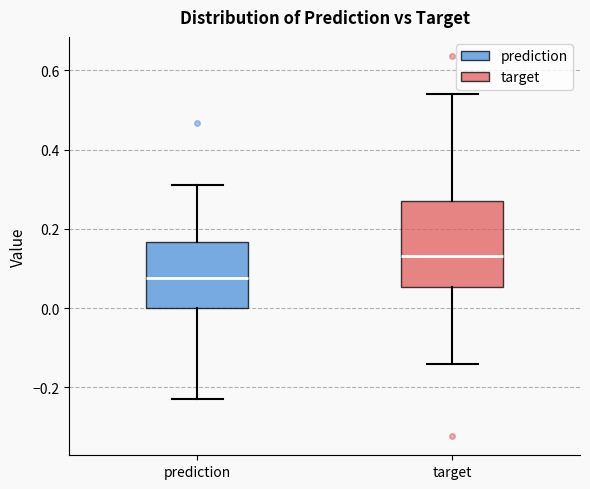

Reading left to right, transcribe this box plot: for each box, give where its median line is, the range the box spans, and where its two whiskers end, as read against the y-axis. The values are not printed on the chart, so give them approximately, as read against the axis.

prediction: median 0.08, box 0.00 to 0.16, whiskers -0.22 to 0.32
target: median 0.14, box 0.06 to 0.28, whiskers -0.14 to 0.54